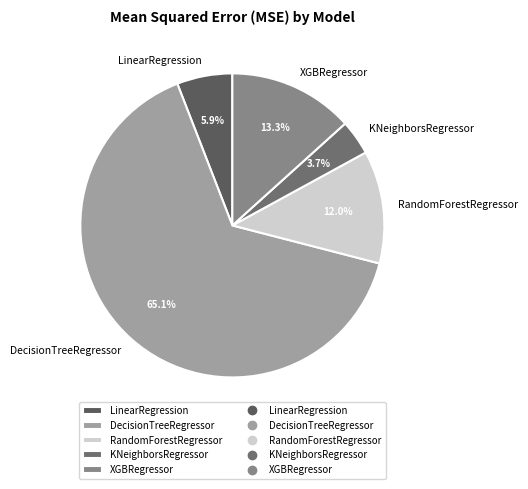

To the nearest percent, what is the average slice percentage?

20%